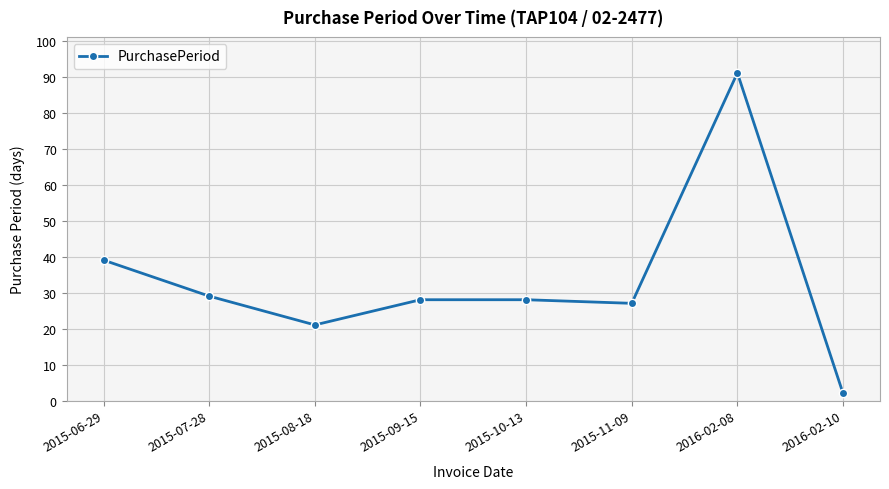

Which category has the highest value across all series?

2016-02-08